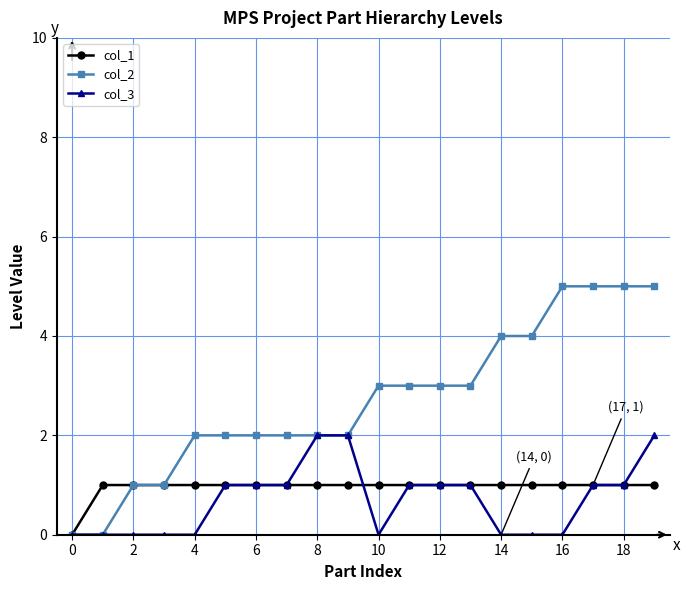

Reading left to right, transcribe all the data shown in this chart.

col_1: 0	1	1	1	1	1	1	1	1	1	1	1	1	1	1	1	1	1	1	1
col_2: 0	0	1	1	2	2	2	2	2	2	3	3	3	3	4	4	5	5	5	5
col_3: 0	0	0	0	0	1	1	1	2	2	0	1	1	1	0	0	0	1	1	2